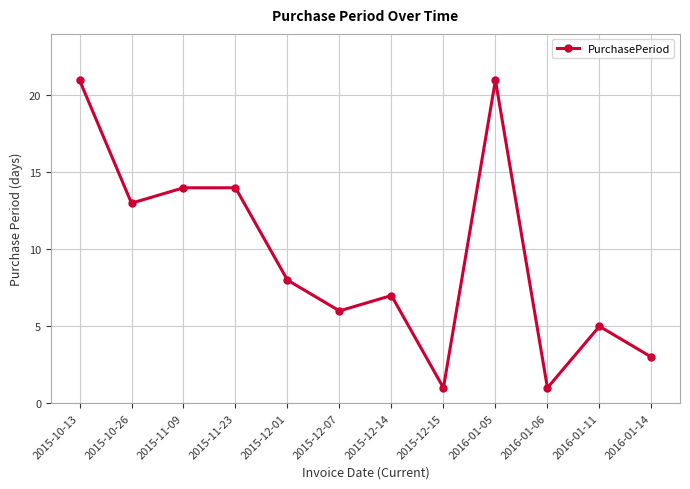

What is the label of the 2nd point from the left?

2015-10-26